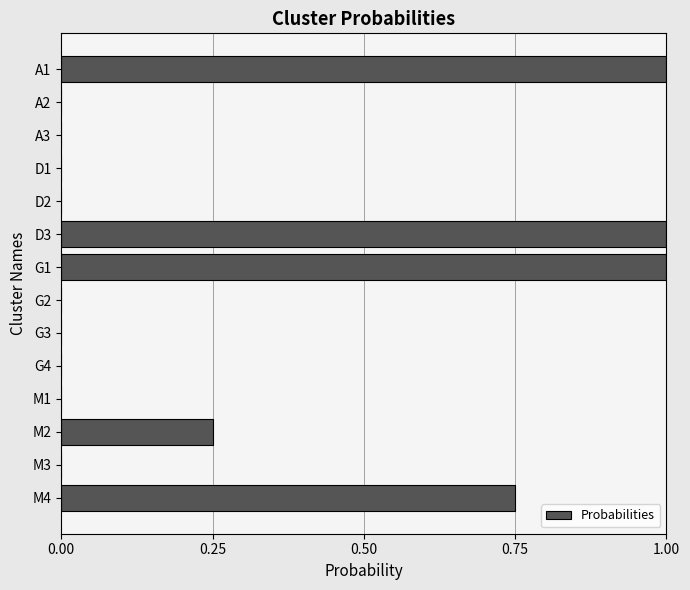

The chart shows a value of 0.4 at M1. True or false?

False